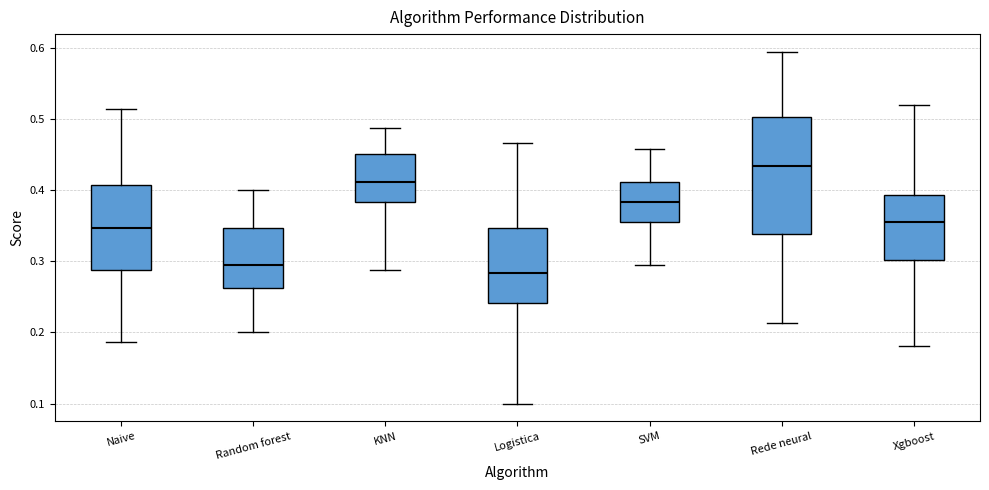

Reading left to right, read every box against the y-axis: the position of its median line, the range the box covers, and the ends of its whiskers. The values are not printed on the chart, so give them approximately, as read against the axis.

Naive: median 0.35, box 0.29 to 0.41, whiskers 0.19 to 0.51
Random forest: median 0.29, box 0.26 to 0.35, whiskers 0.20 to 0.40
KNN: median 0.41, box 0.38 to 0.45, whiskers 0.29 to 0.49
Logistica: median 0.28, box 0.24 to 0.35, whiskers 0.10 to 0.47
SVM: median 0.38, box 0.36 to 0.41, whiskers 0.29 to 0.46
Rede neural: median 0.43, box 0.34 to 0.50, whiskers 0.21 to 0.59
Xgboost: median 0.36, box 0.30 to 0.39, whiskers 0.18 to 0.52